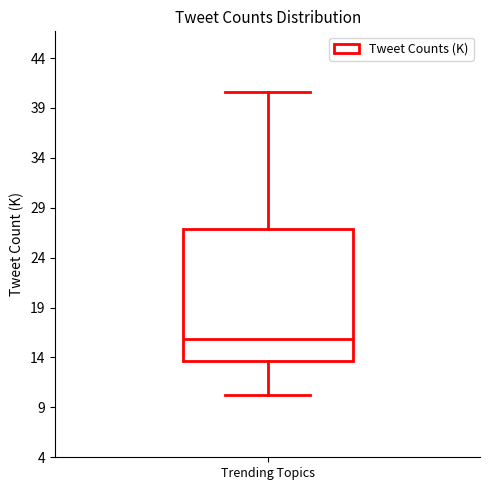

Transcribe this box plot: give where the median line is, the range the box spans, and where the two whiskers end, as read against the y-axis. The values are not printed on the chart, so give them approximately, as read against the axis.

median 16.0, box 13.5 to 27.0, whiskers 10.0 to 40.5